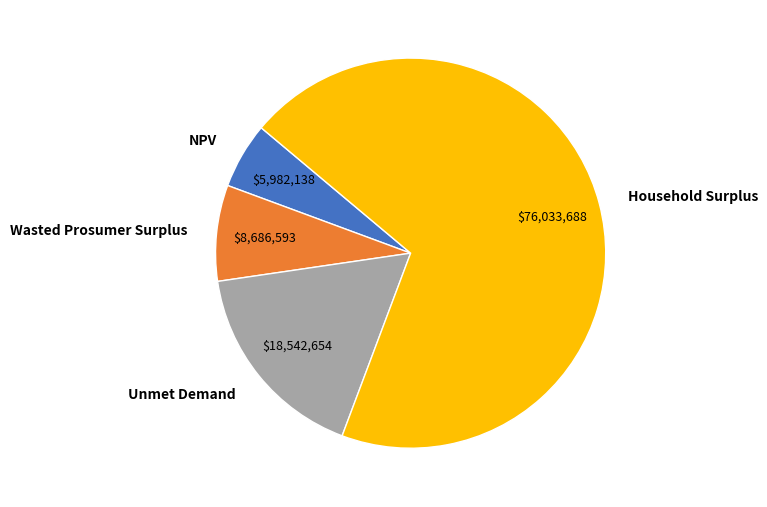

What is the largest slice in the pie chart?

Household Surplus